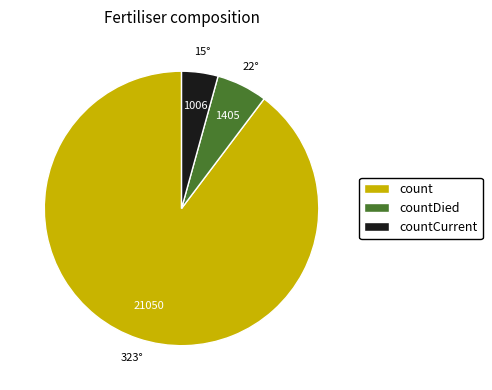

Does count account for over 50% of the chart?

Yes